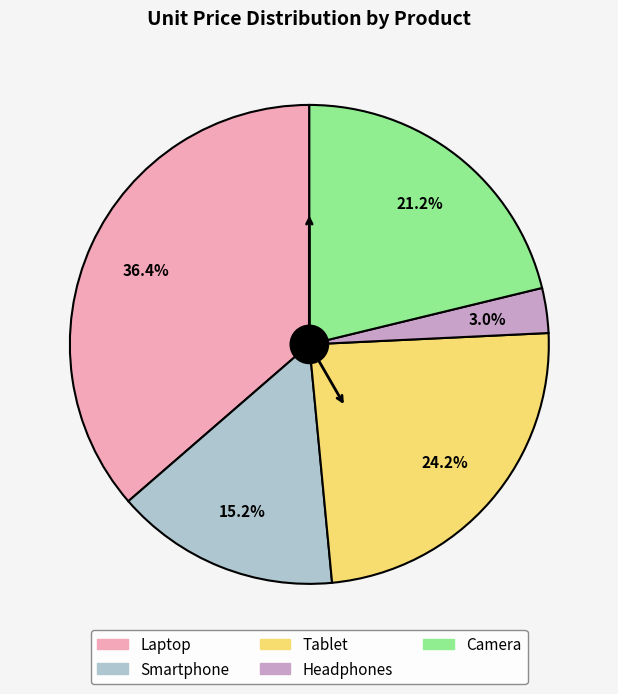

How many slices are in this pie chart?

5